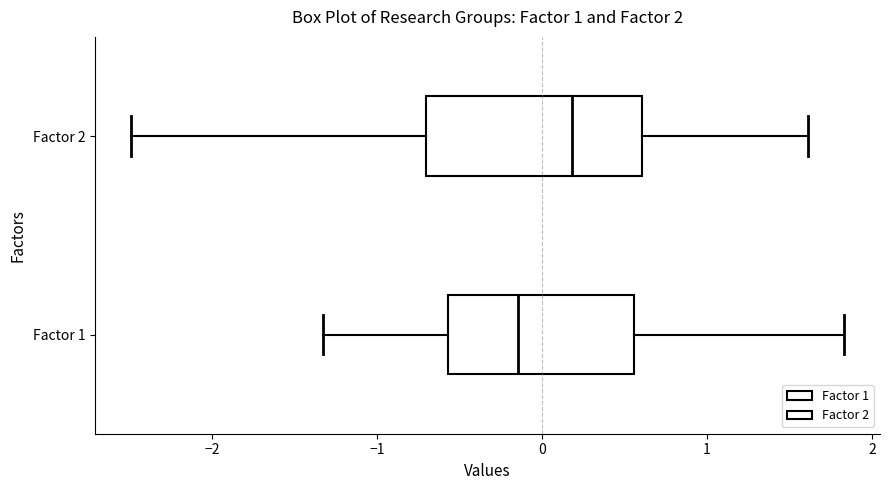

Which box is the widest, from its left edge to its right edge?

Factor 2